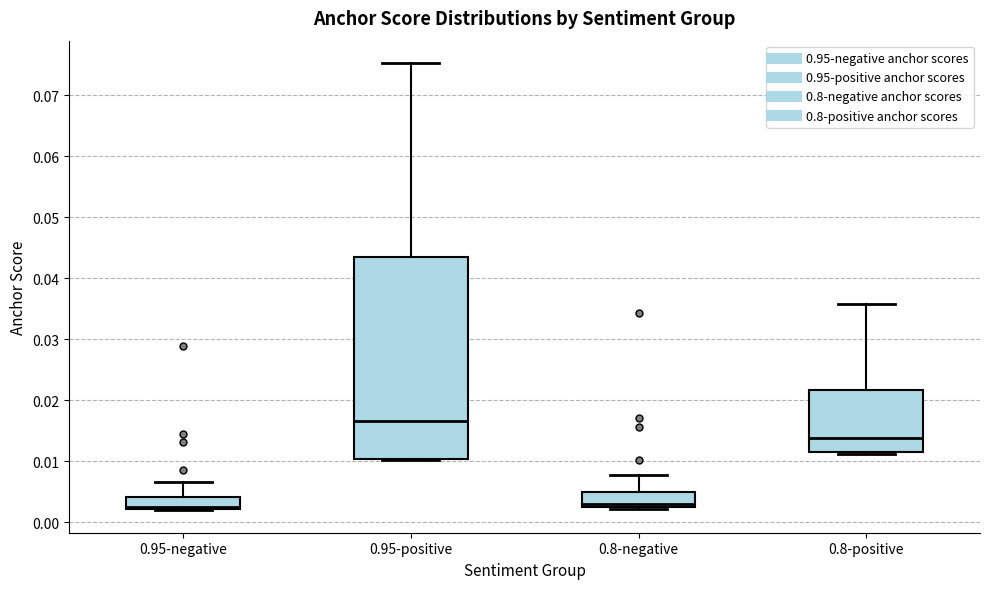

Where is the upper edge of the box for 0.8-positive on the y-axis? The values are not printed on the chart, so give them approximately, as read against the axis.

0.022